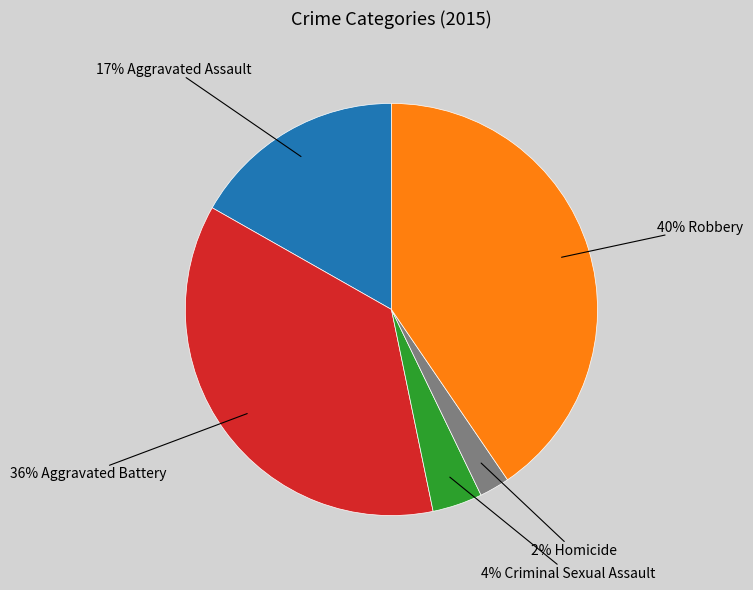

Count the number of slices in the pie.

5